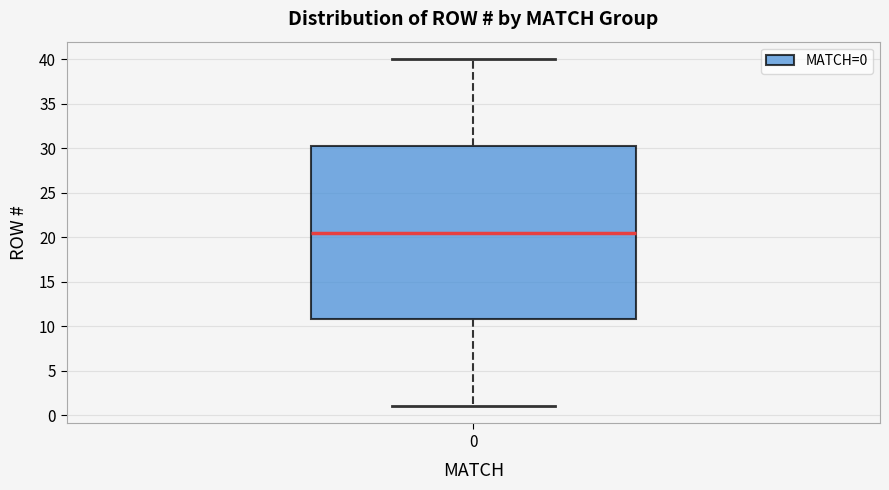

Read this box plot against the y-axis: the position of the median line, the range covered by the box, and the ends of both whiskers. The values are not printed on the chart, so give them approximately, as read against the axis.

median 20.5, box 11.0 to 30.5, whiskers 1.0 to 40.0